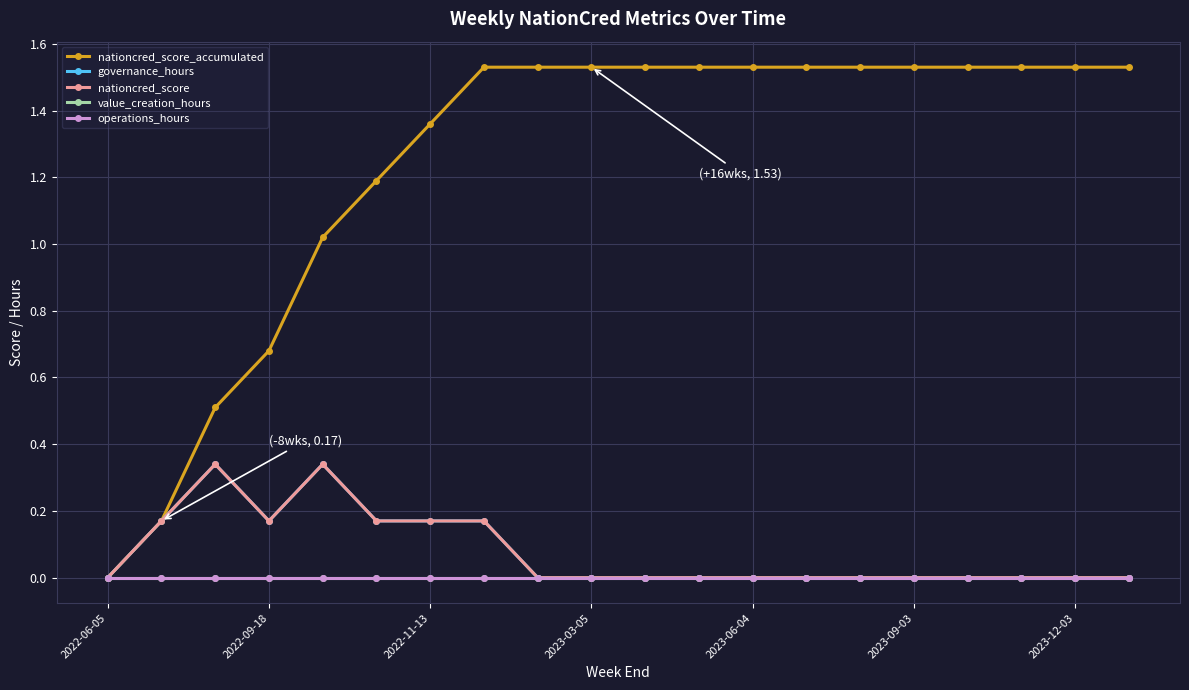

Is this an area chart (filled region under the line)?

No